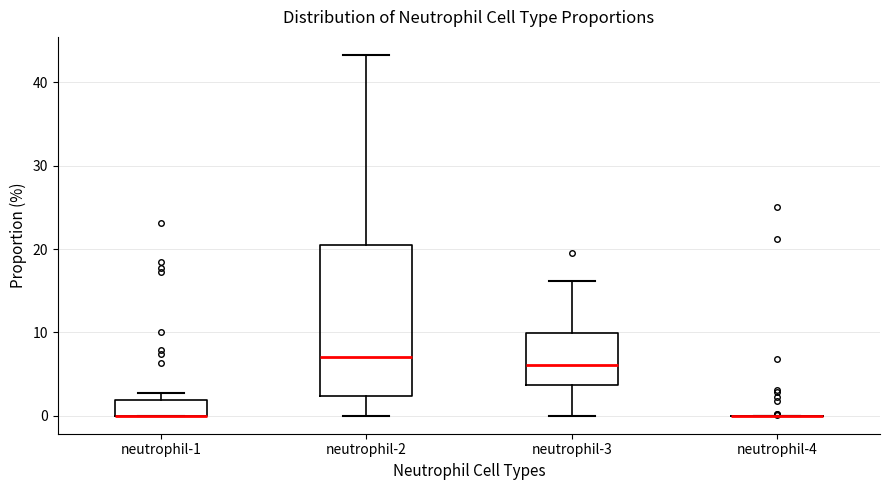

Reading left to right, transcribe this box plot: for each box, give where its median line is, the range the box spans, and where its two whiskers end, as read against the y-axis. The values are not printed on the chart, so give them approximately, as read against the axis.

neutrophil-1: median 0 (drawn on the box's lower edge), box 0 to 2, whiskers 0 to 3
neutrophil-2: median 7, box 2 to 20, whiskers 0 to 43
neutrophil-3: median 6, box 4 to 10, whiskers 0 to 16
neutrophil-4: box collapsed to a line at 0, whiskers 0 to 0